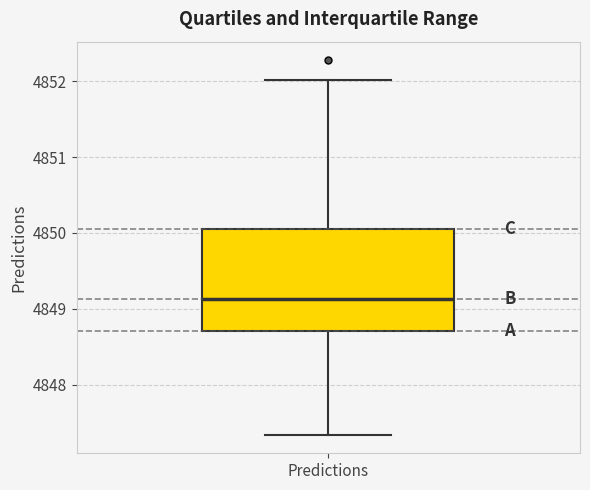

Transcribe this box plot: give where the median line is, the range the box spans, and where the two whiskers end, as read against the y-axis. The values are not printed on the chart, so give them approximately, as read against the axis.

median 4849.1, box 4848.7 to 4850.1, whiskers 4847.3 to 4852.0